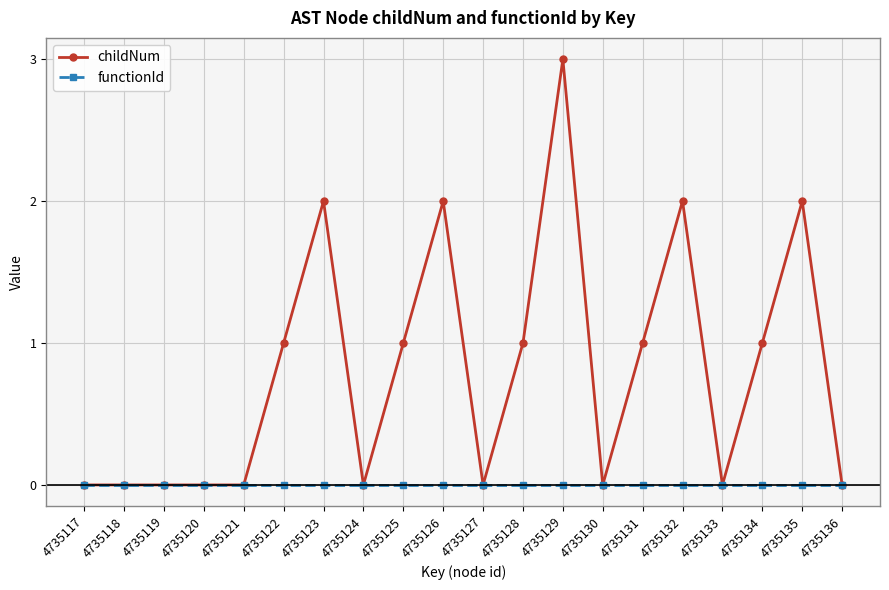

Rank the series at 4735122 from lowest to highest value.

functionId, childNum